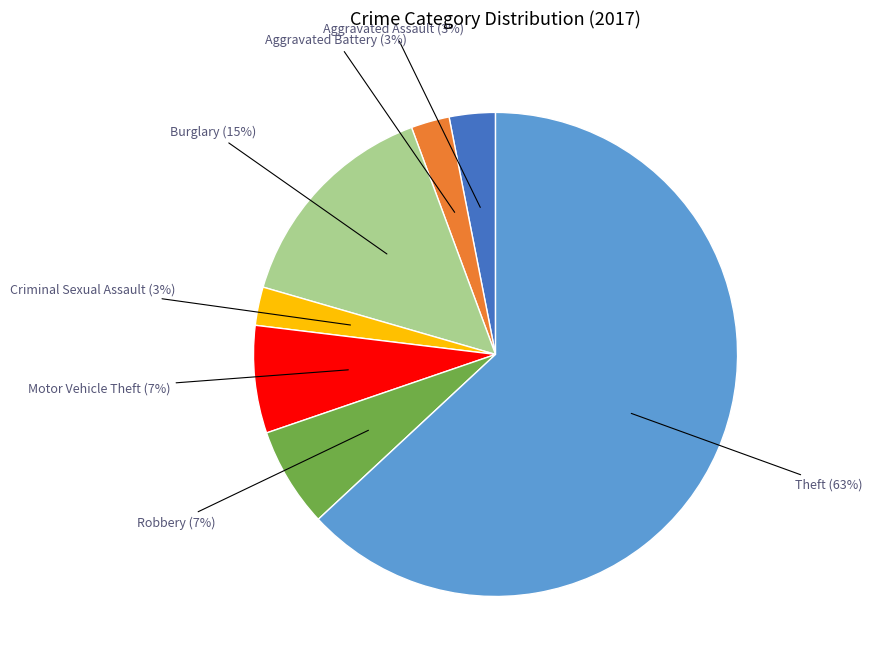

Does any single category account for the majority?

Yes